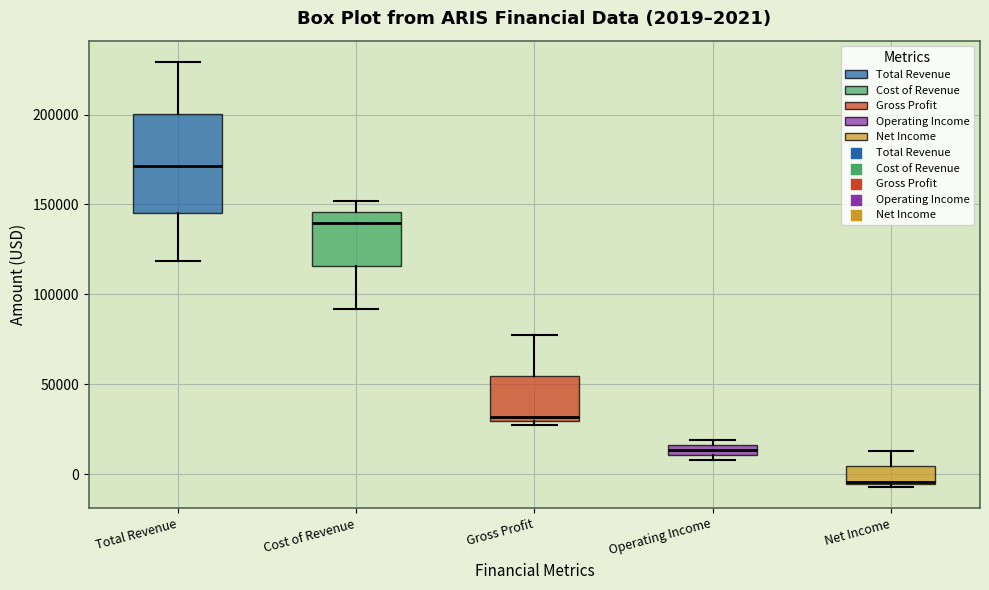

Which box is the tallest, from its lower edge to its upper edge?

Total Revenue